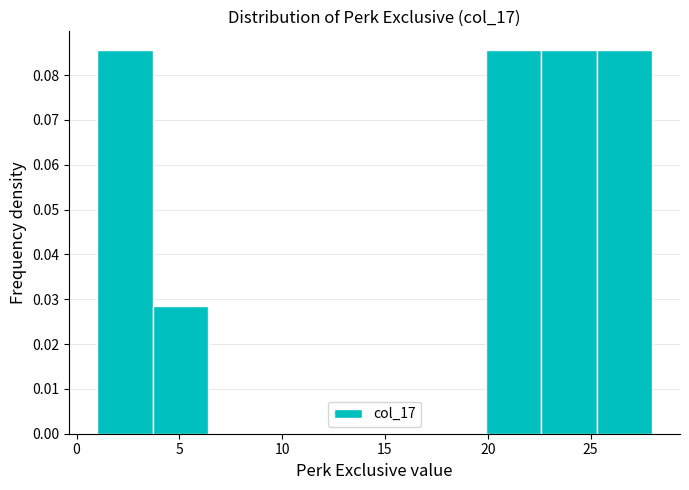

How tall is the bar that spans 1.0 to 3.7 on the x-axis? Neither the bar edges nor the heights are printed on the chart, so give them approximately, as read against the axes.

0.085